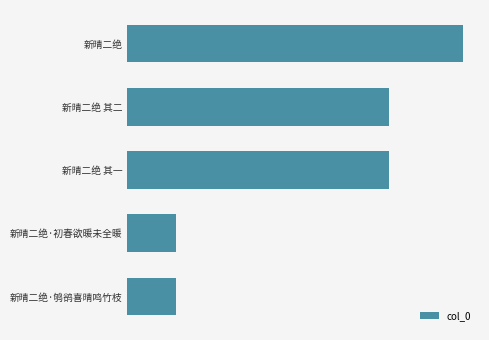

Where is the data nearest to the value 633736?

新晴二绝 其二